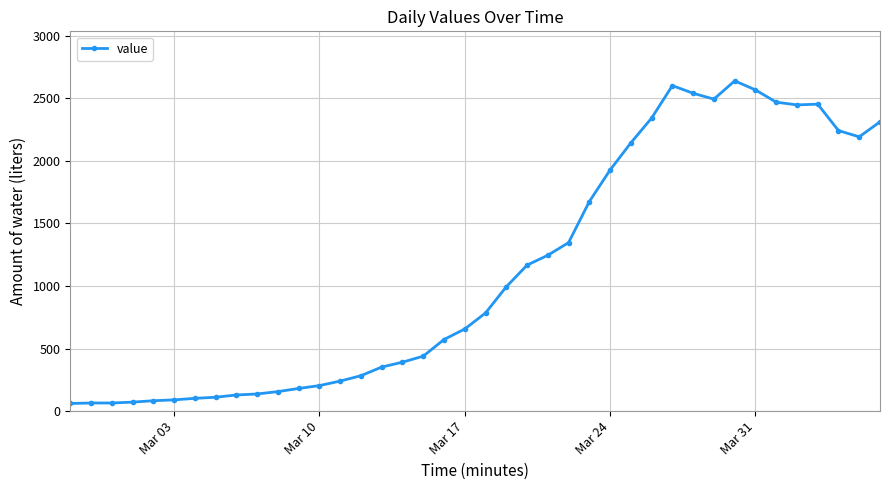

What is the maximum value shown in the chart?

2638